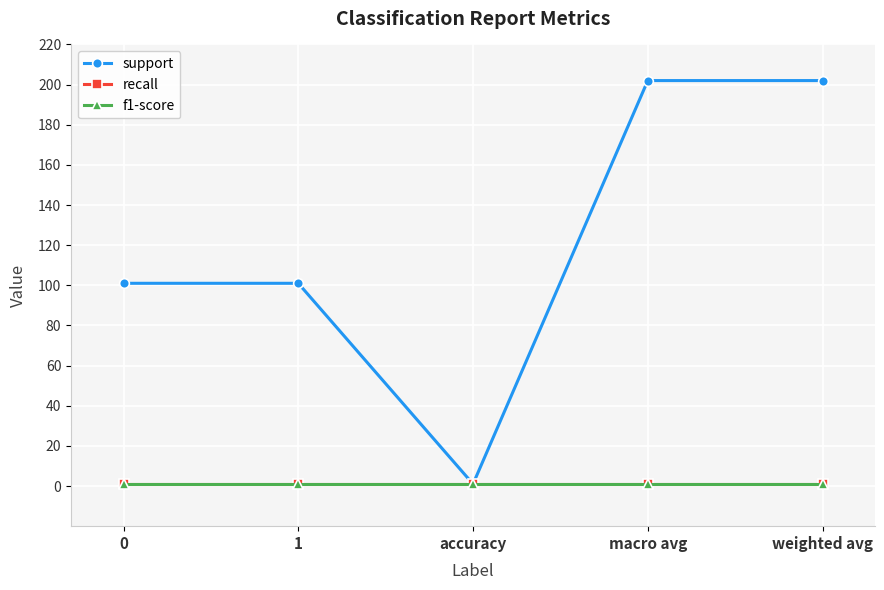

Does the chart have visible grid lines?

Yes